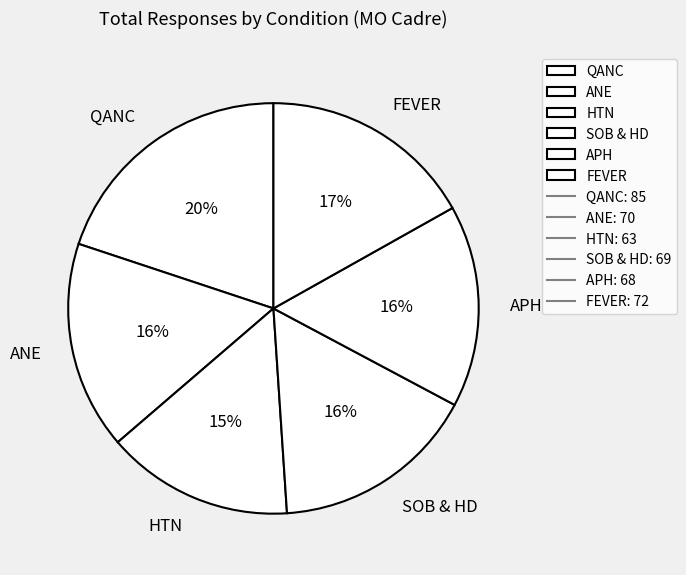

To the nearest percent, what is the average slice percentage?

17%